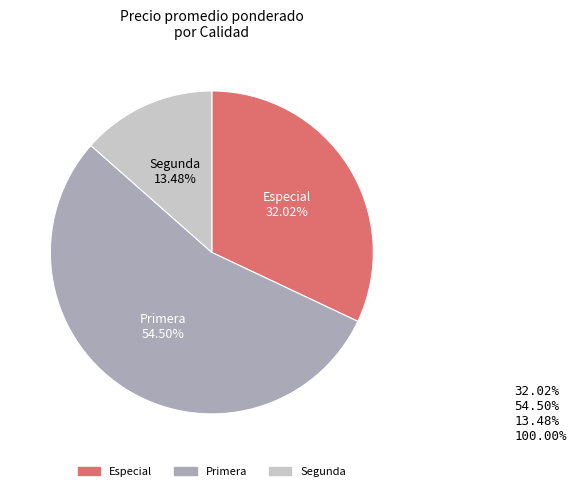

Is there a majority slice in this chart?

Yes